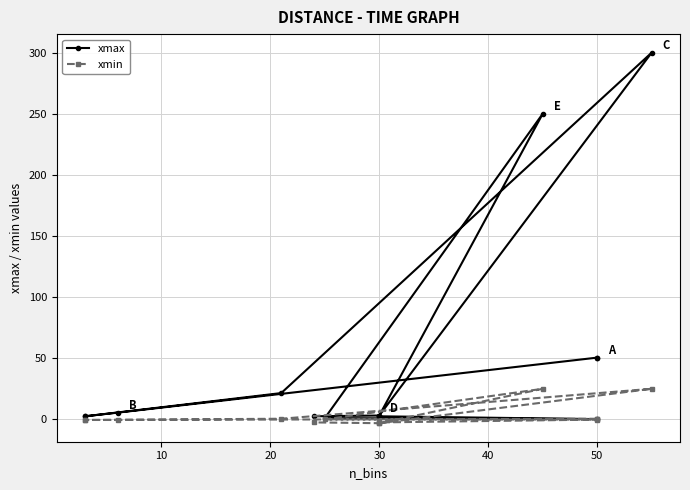

How many lines are shown in the chart?

2